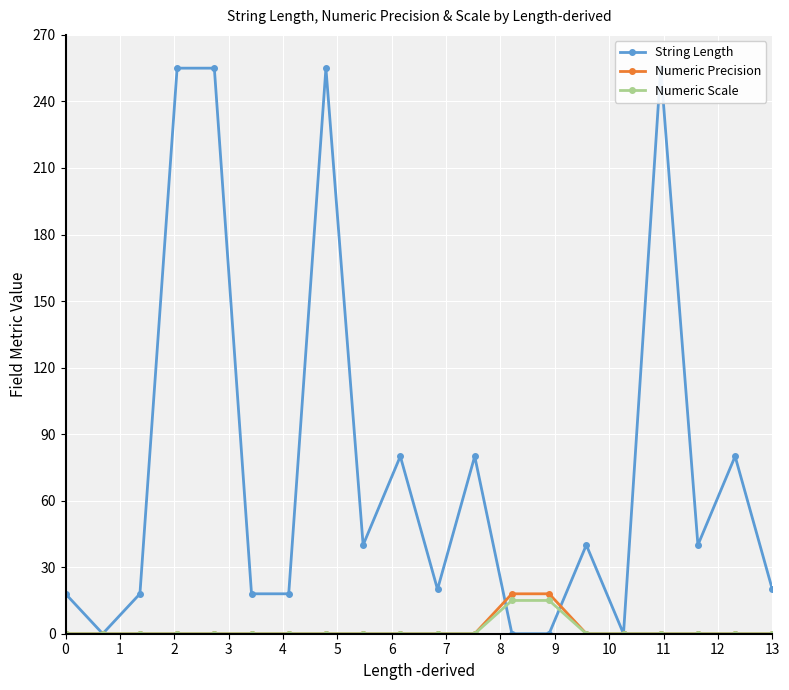

Count the number of categories in the chart.

20